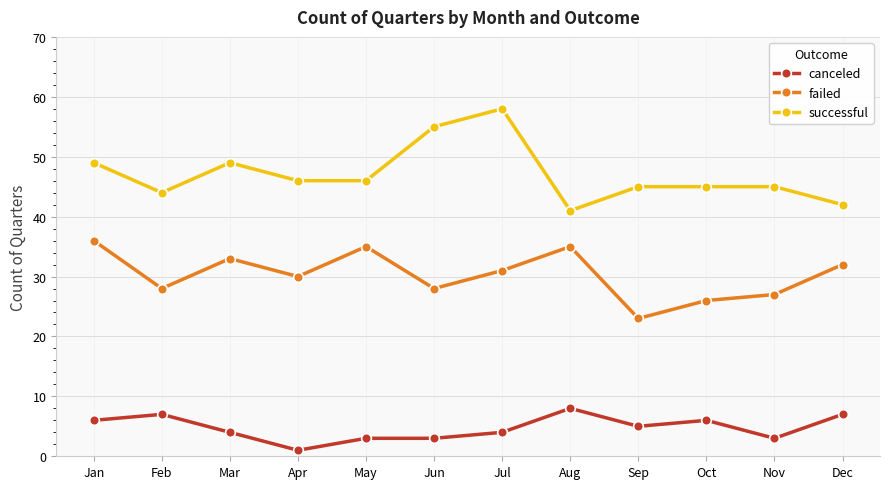

Is the value of failed at Jun greater than the value of successful at Jan?

No